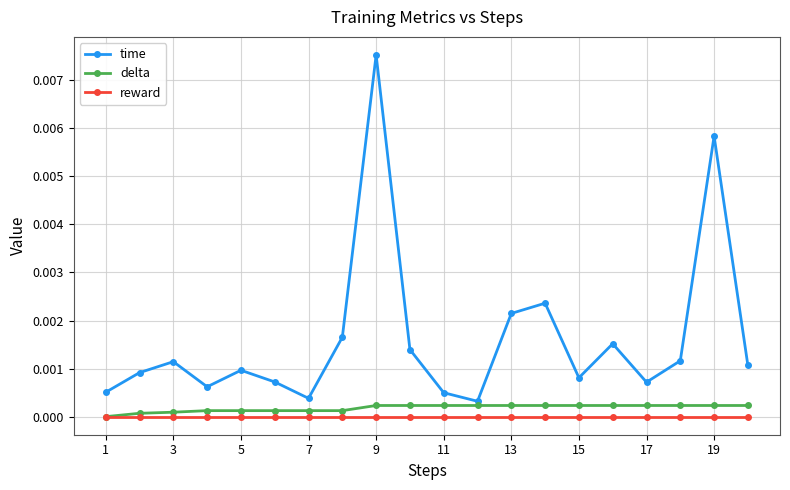

In time, how many points are higher than both neighbors (excluding endpoints)?

6